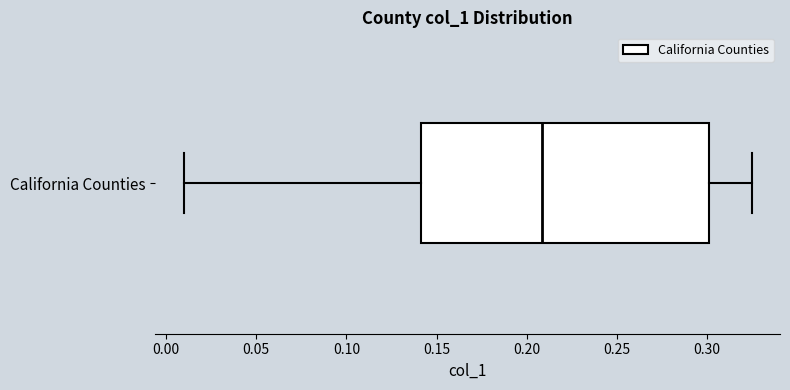

Transcribe this box plot: give where the median line is, the range the box spans, and where the two whiskers end, as read against the x-axis. The values are not printed on the chart, so give them approximately, as read against the axis.

median 0.210, box 0.140 to 0.300, whiskers 0.010 to 0.325